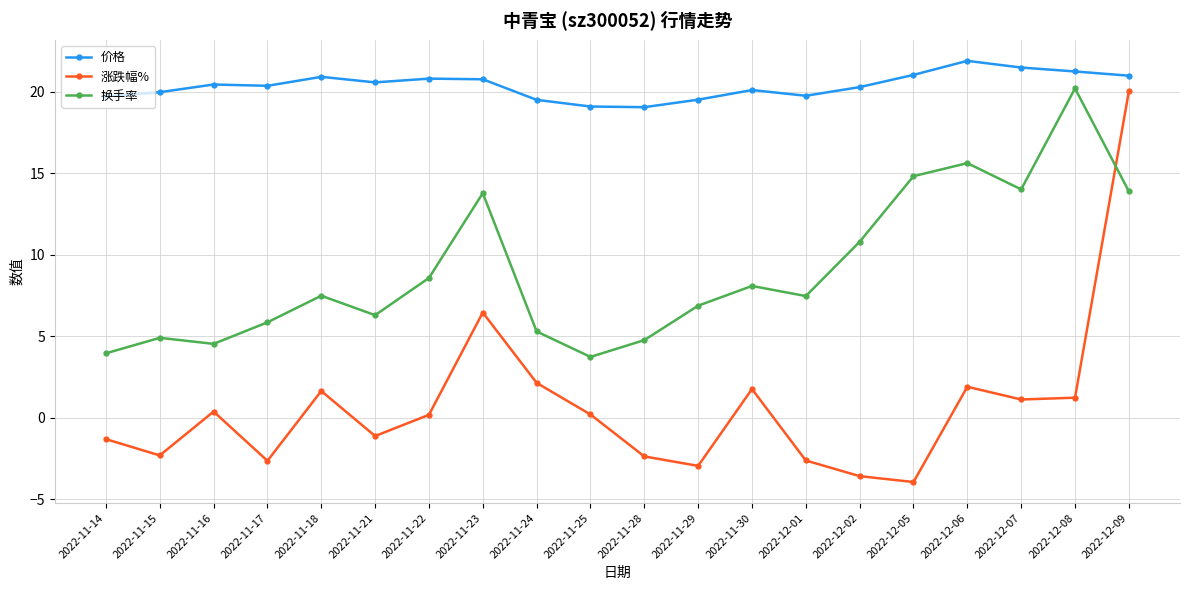

Is the value of 换手率 at 2022-12-02 greater than the value of 价格 at 2022-11-18?

No